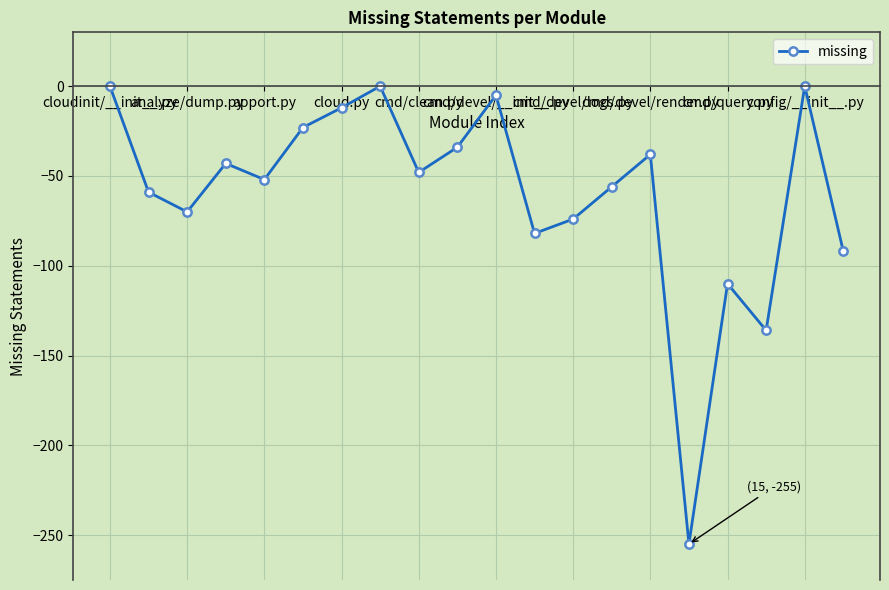

Reading left to right, transcribe all the data shown in this chart.

0	-59	-70	-43	-52	-23	-12	0	-48	-34	-5	-82	-74	-56	-38	-255	-110	-136	0	-92